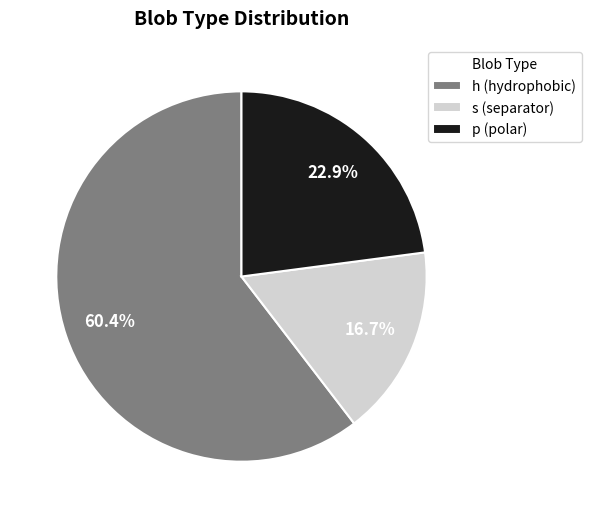

Is p (polar) the majority of the pie?

No